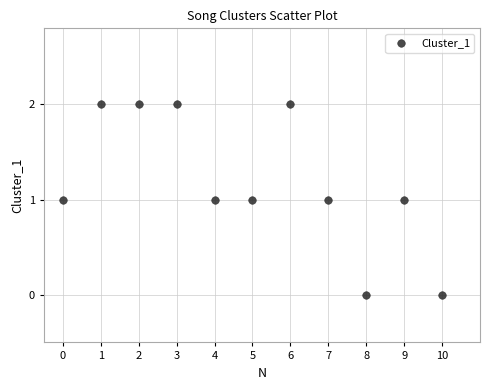

How many points are shown in the scatter plot?

11